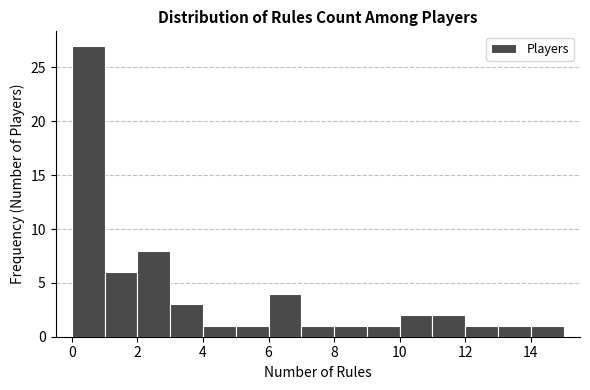

Reading left to right, list every bar in this chart as the range it spans on the x-axis followed by its height. The values are not printed on the chart, so give them approximately, as read against the axis.

0 to 1: 27
1 to 2: 6
2 to 3: 8
3 to 4: 3
4 to 5: 1
5 to 6: 1
6 to 7: 4
7 to 8: 1
8 to 9: 1
9 to 10: 1
10 to 11: 2
11 to 12: 2
12 to 13: 1
13 to 14: 1
14 to 15: 1